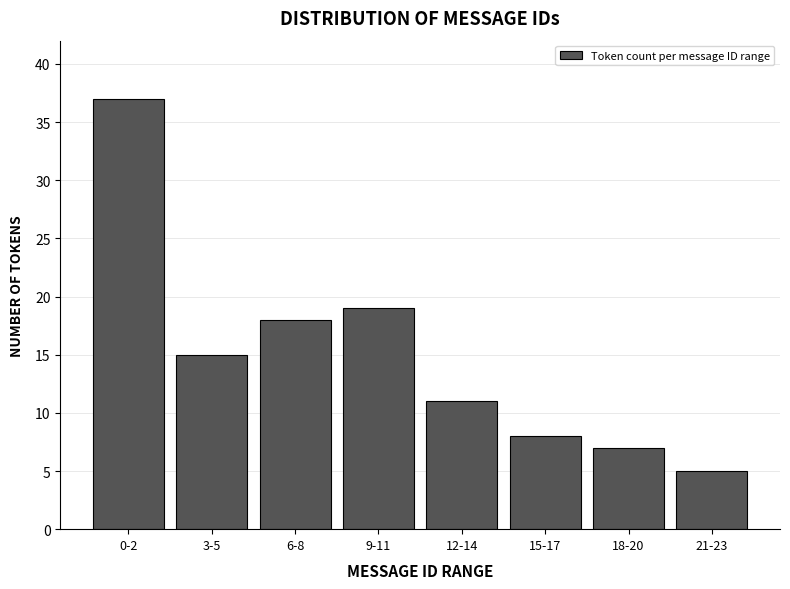

Reading right to left, what are all the values shown in this chart?

5	7	8	11	19	18	15	37